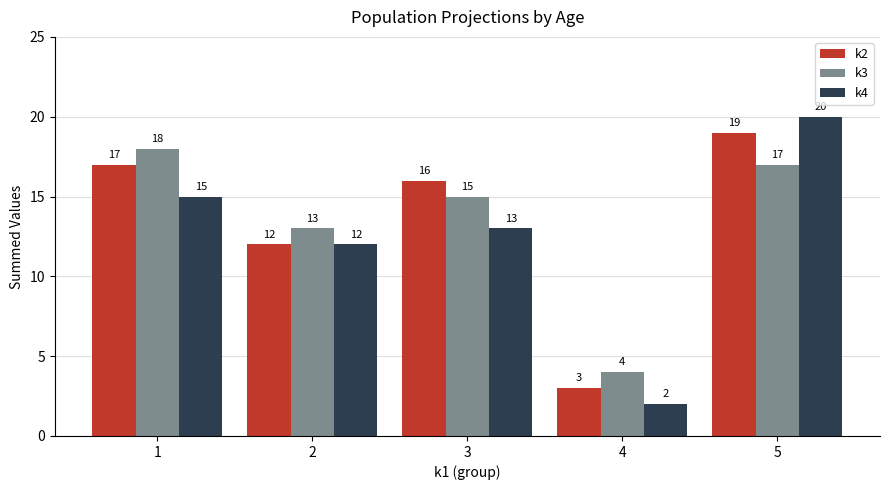

Rank the series by their maximum value, from lowest to highest.

k3, k2, k4